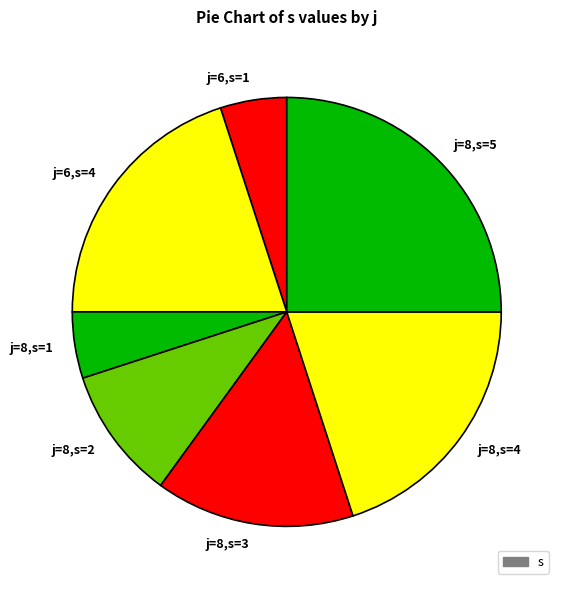

Does j=8,s=2 account for over 50% of the chart?

No